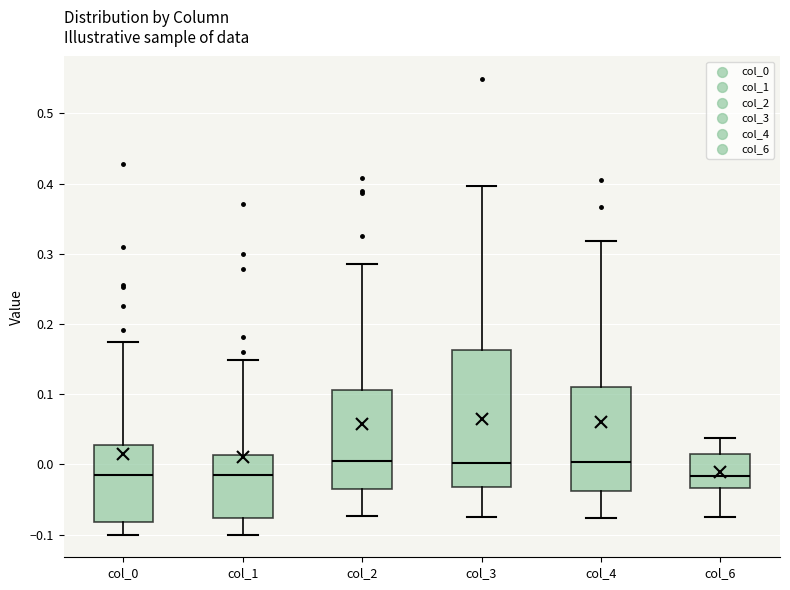

Reading left to right, transcribe this box plot: for each box, give where its median line is, the range the box spans, and where its two whiskers end, as read against the y-axis. The values are not printed on the chart, so give them approximately, as read against the axis.

col_0: median -0.02, box -0.08 to 0.03, whiskers -0.10 to 0.17
col_1: median -0.02, box -0.08 to 0.01, whiskers -0.10 to 0.15
col_2: median 0.00, box -0.04 to 0.11, whiskers -0.07 to 0.28
col_3: median 0.00, box -0.03 to 0.16, whiskers -0.07 to 0.40
col_4: median 0.00, box -0.04 to 0.11, whiskers -0.08 to 0.32
col_6: median -0.02, box -0.03 to 0.02, whiskers -0.07 to 0.04